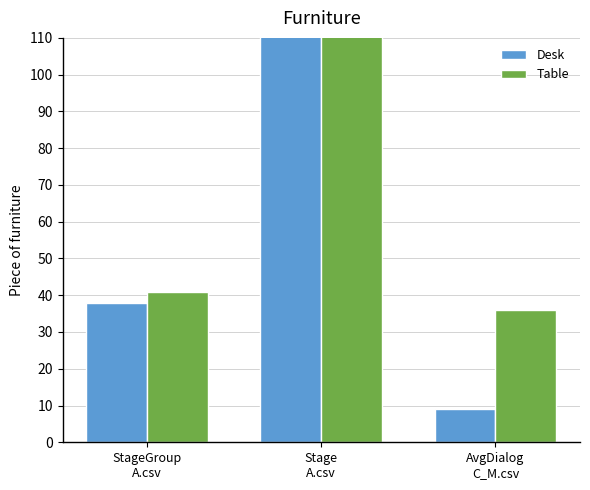

What is the difference between the Desk values at StageGroup
A.csv and Stage
A.csv?

295